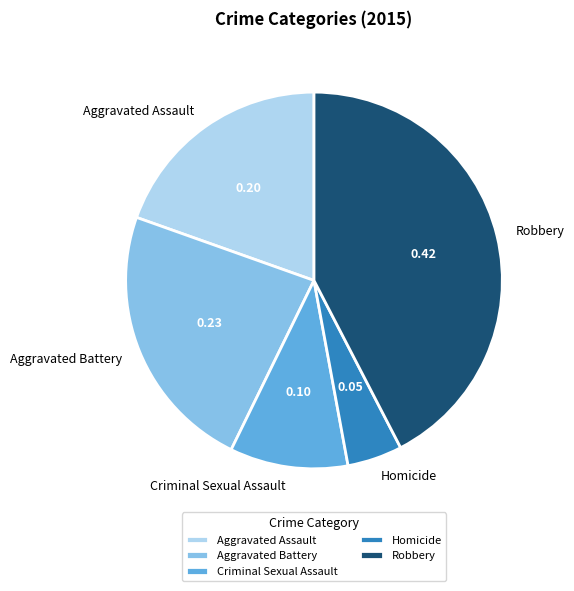

Count the number of slices in the pie.

5